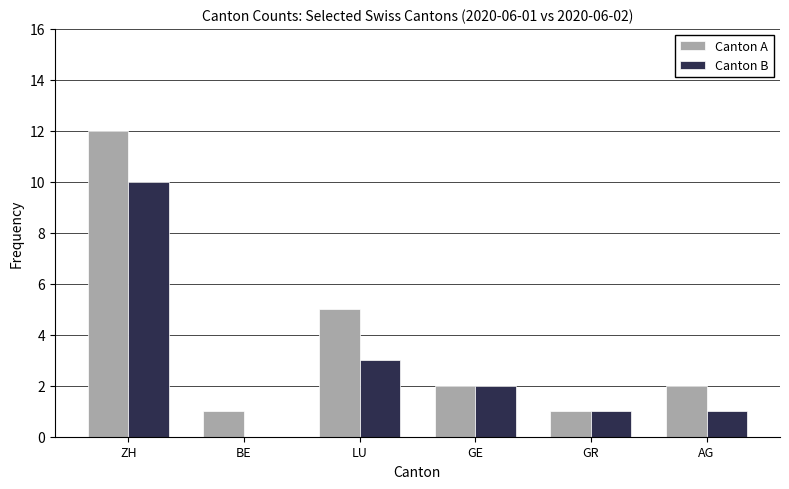

Which series has the largest total across all categories?

Canton A